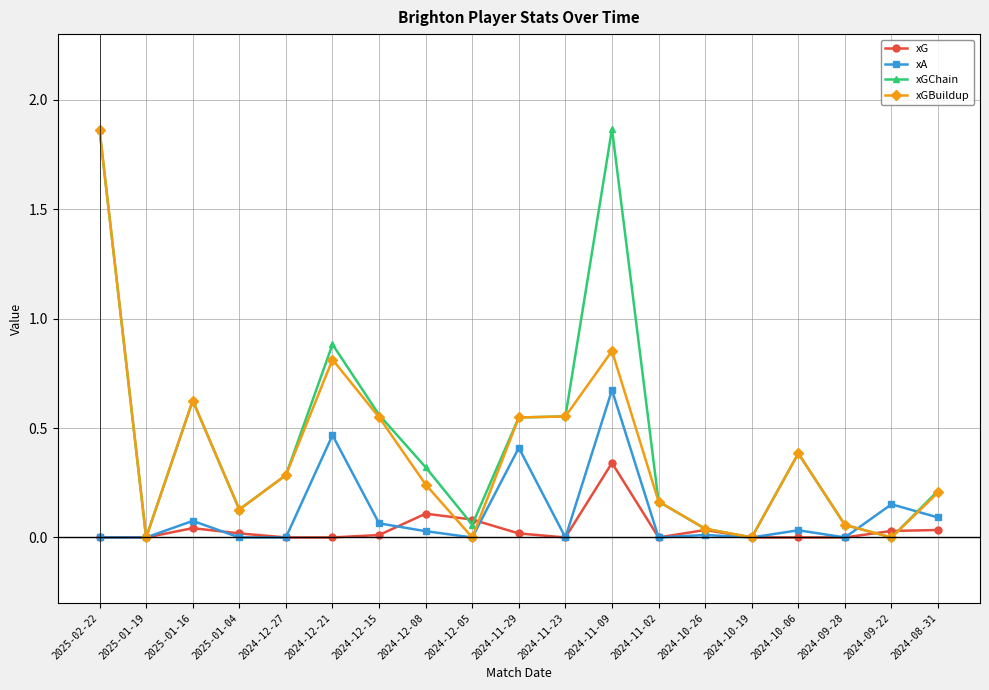

What is the label of the 19th point from the left?

2024-08-31